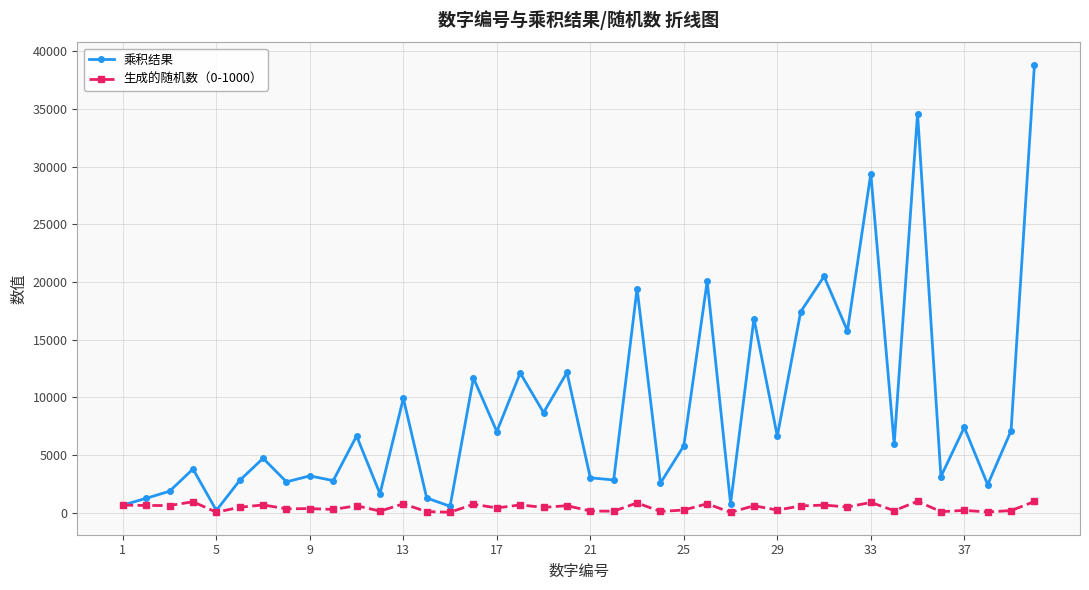

What is the difference between the maximum and minimum values in the 乘积结果 series?

38645